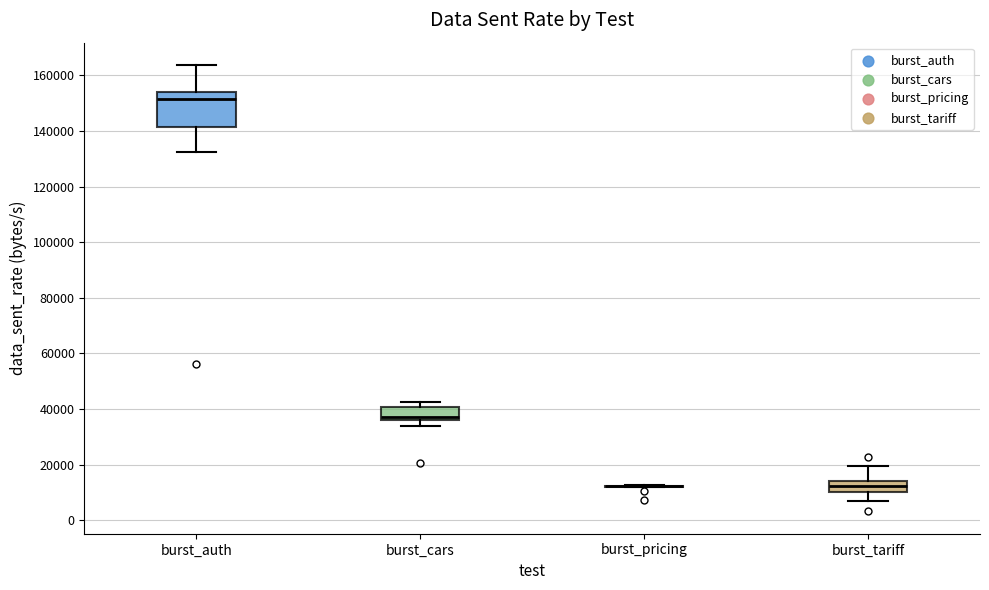

Reading left to right, read every box against the y-axis: the position of its median line, the range the box covers, and the ends of its whiskers. The values are not printed on the chart, so give them approximately, as read against the axis.

burst_auth: median 152000, box 142000 to 154000, whiskers 132000 to 164000
burst_cars: median 38000, box 36000 to 40000, whiskers 34000 to 42000
burst_pricing: box collapsed to a line at 12000, whiskers 12000 to 12000
burst_tariff: median 12000, box 10000 to 14000, whiskers 6000 to 20000